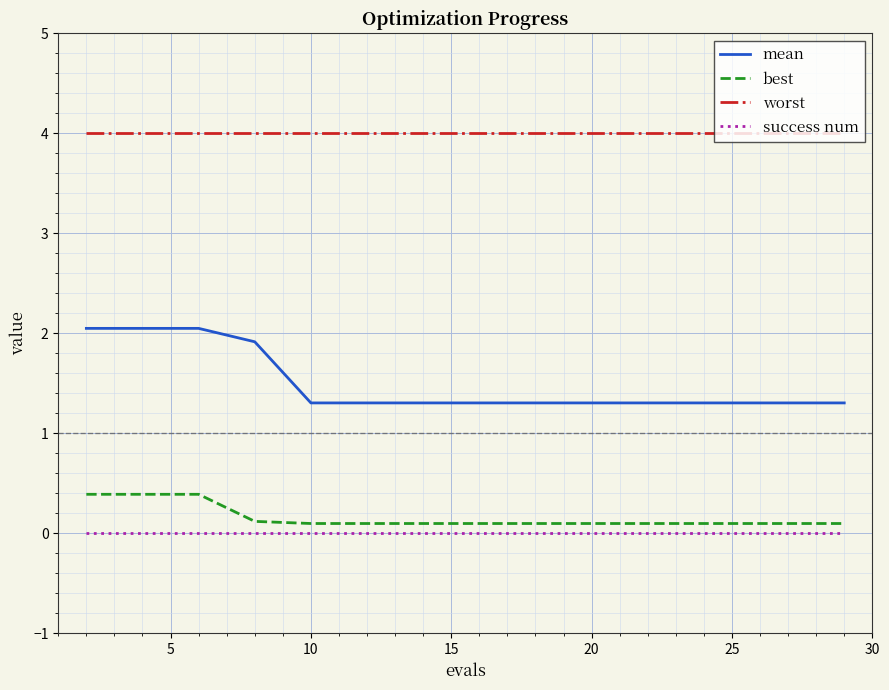

True or false: worst and success num cross at least once.

False